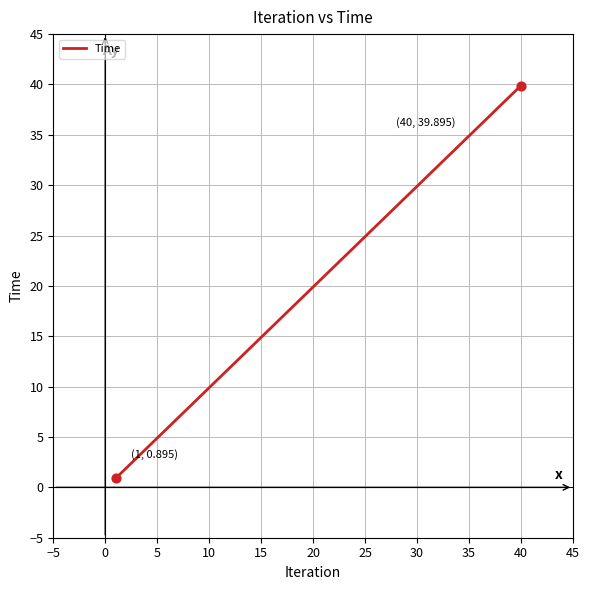

What is the greatest value displayed?

39.9